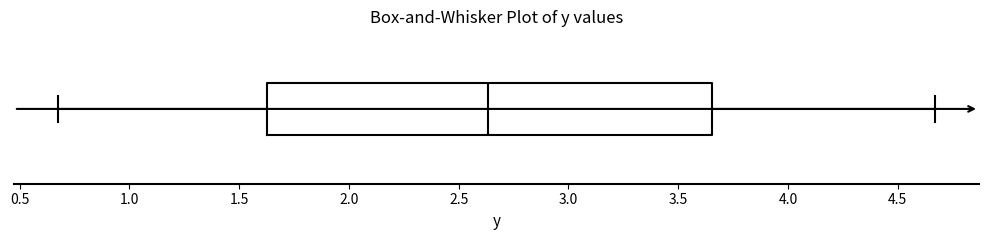

Read this box plot against the x-axis: the position of the median line, the range covered by the box, and the ends of both whiskers. The values are not printed on the chart, so give them approximately, as read against the axis.

median 2.65, box 1.65 to 3.65, whiskers 0.65 to 4.65